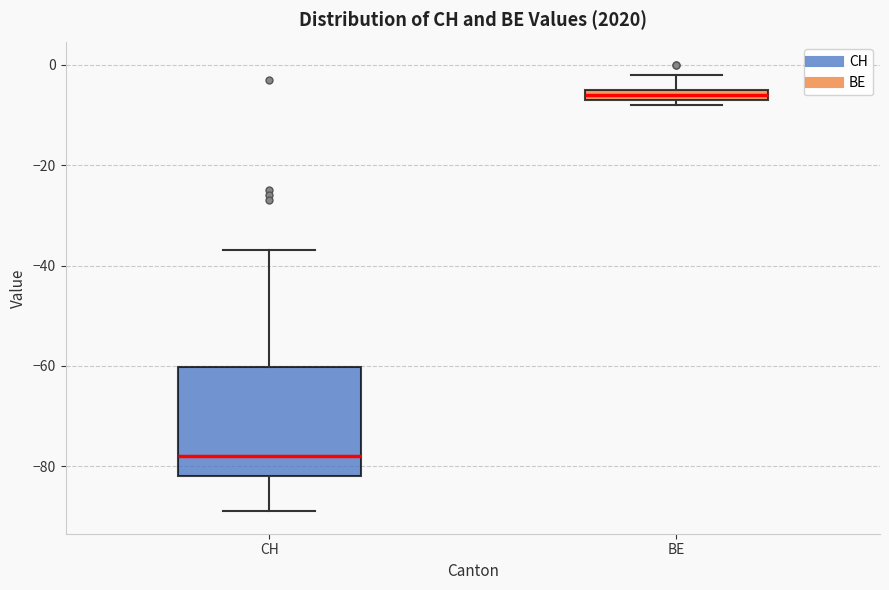

Which box is the tallest, from its lower edge to its upper edge?

CH